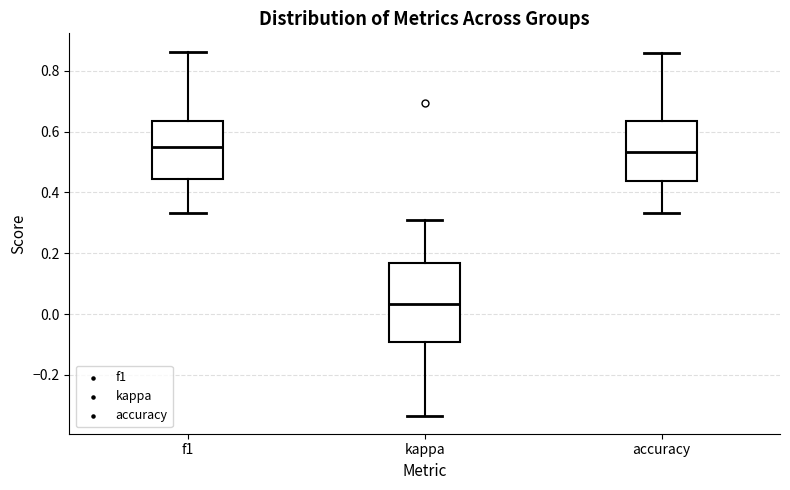

Which box's median line is the lowest?

kappa